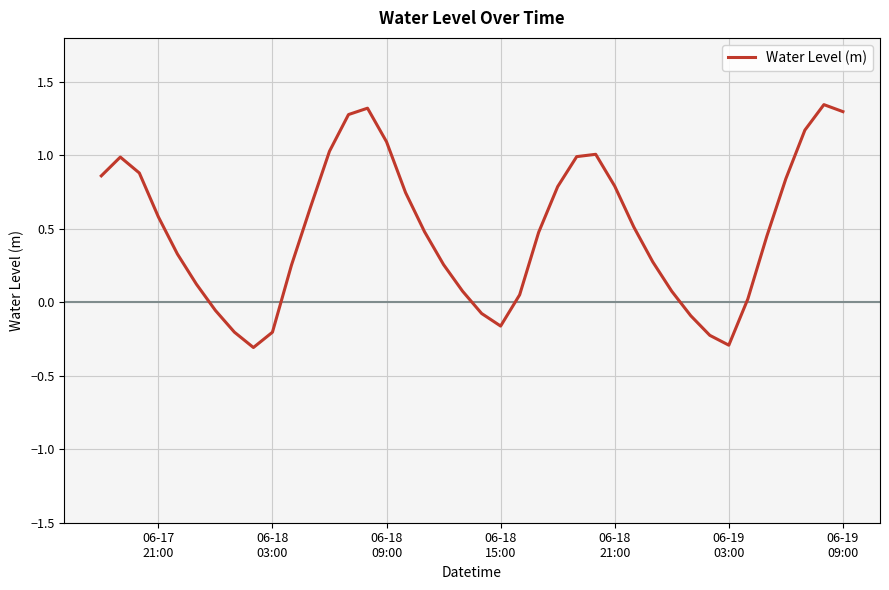

What is the minimum value shown in the chart?

-0.3